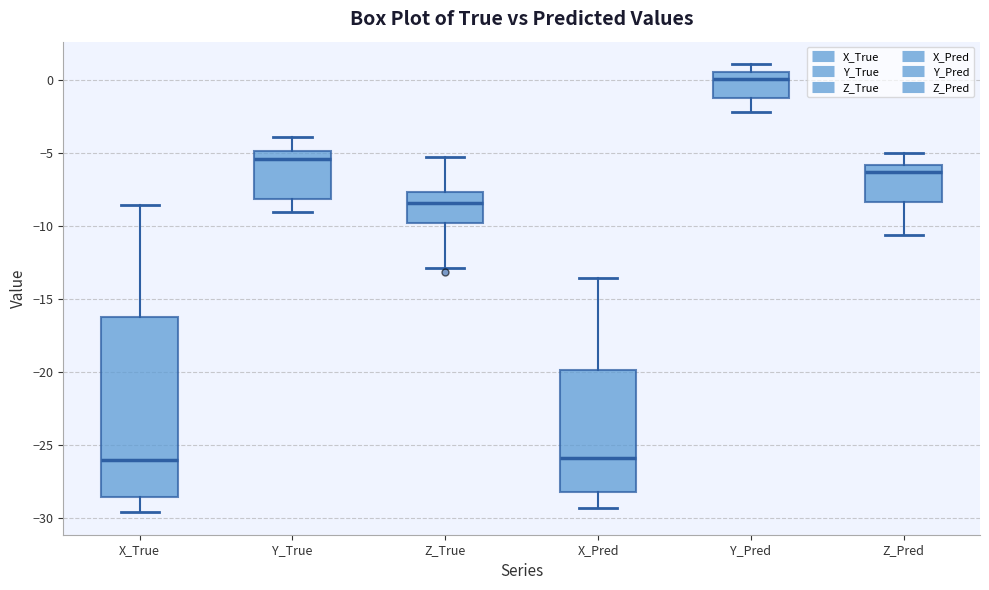

Reading left to right, transcribe this box plot: for each box, give where its median line is, the range the box spans, and where its two whiskers end, as read against the y-axis. The values are not printed on the chart, so give them approximately, as read against the axis.

X_True: median -26.0, box -28.5 to -16.0, whiskers -29.5 to -8.5
Y_True: median -5.5, box -8.0 to -5.0, whiskers -9.0 to -4.0
Z_True: median -8.5, box -10.0 to -7.5, whiskers -13.0 to -5.0
X_Pred: median -26.0, box -28.0 to -20.0, whiskers -29.5 to -13.5
Y_Pred: median 0.0, box -1.0 to 0.5, whiskers -2.0 to 1.0
Z_Pred: median -6.5, box -8.5 to -6.0, whiskers -10.5 to -5.0